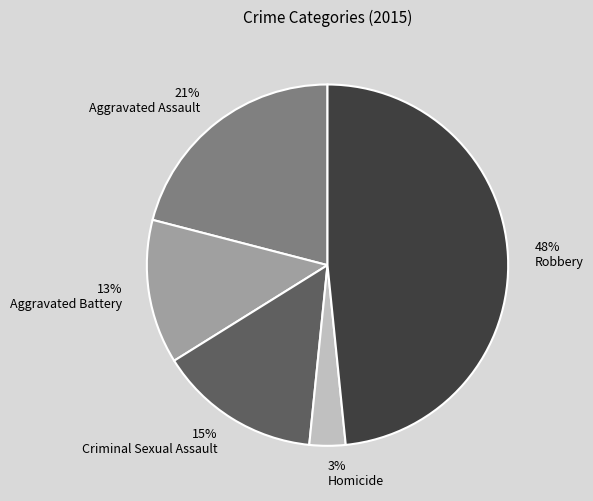

Which category has the smallest portion of the pie?

Homicide